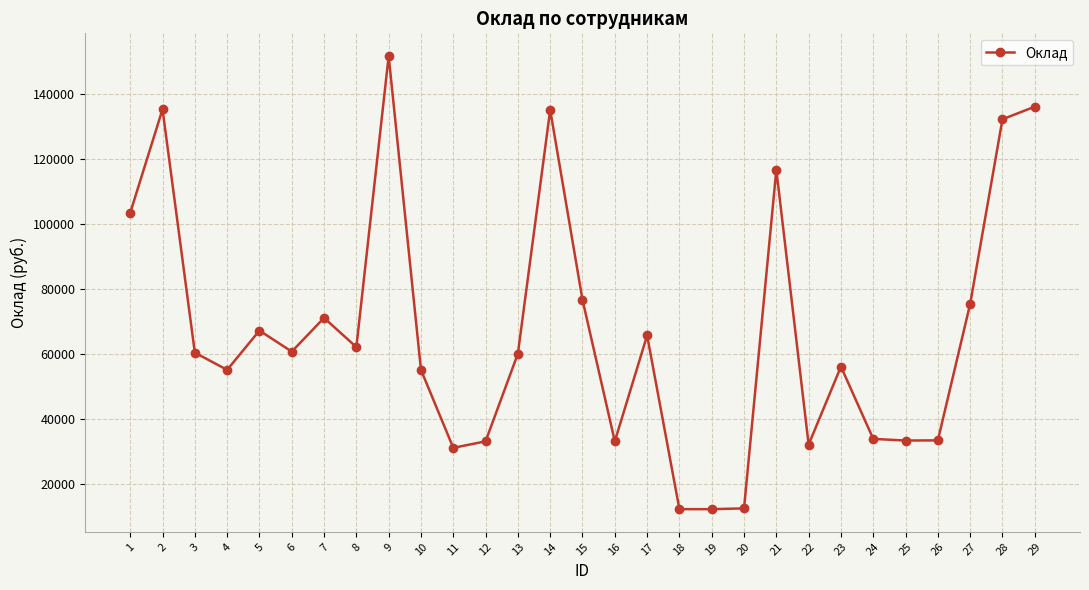

The chart shows a value of 7162 at 18. True or false?

False